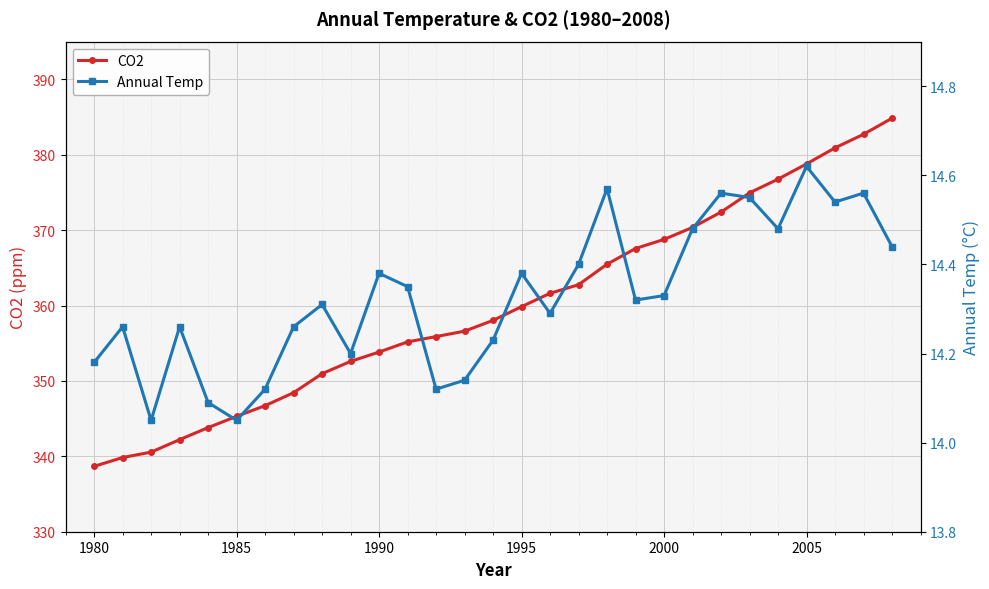

What is the minimum value for CO2?

338.7